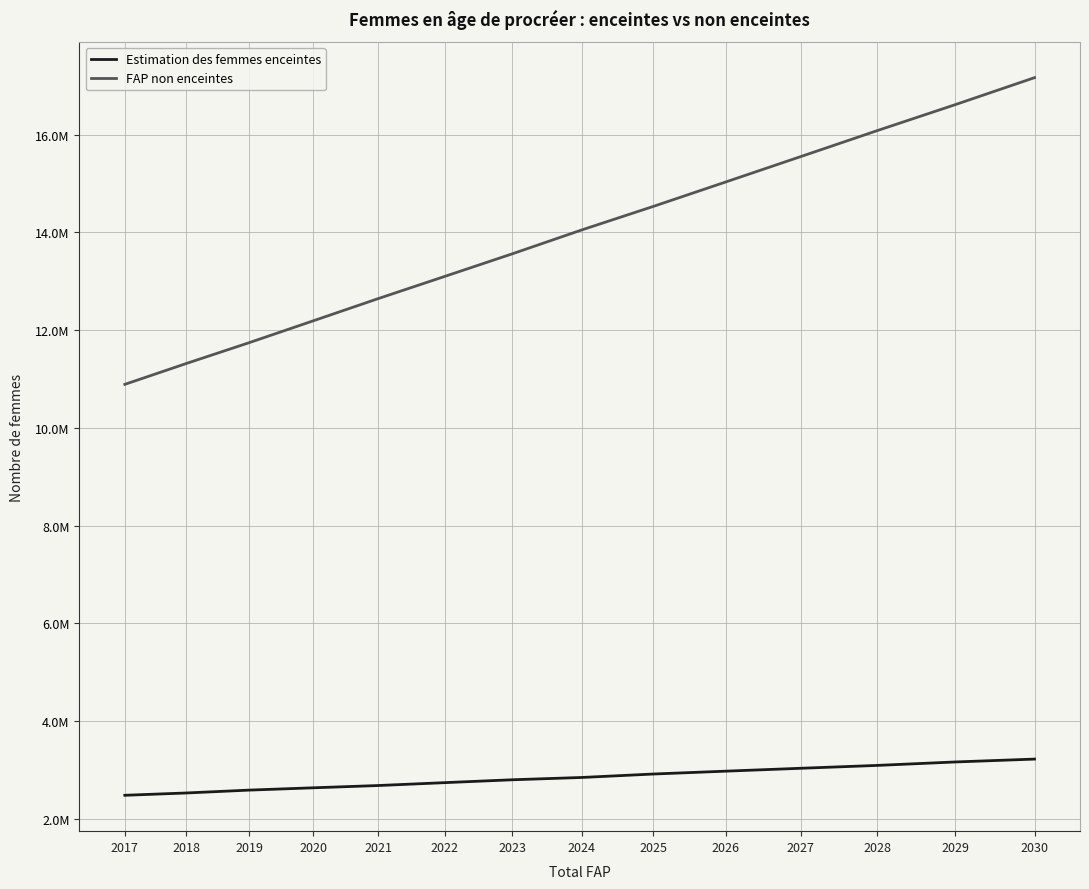

What is the value of the Estimation des femmes enceintes point at the 3rd from the left?

2586677.2